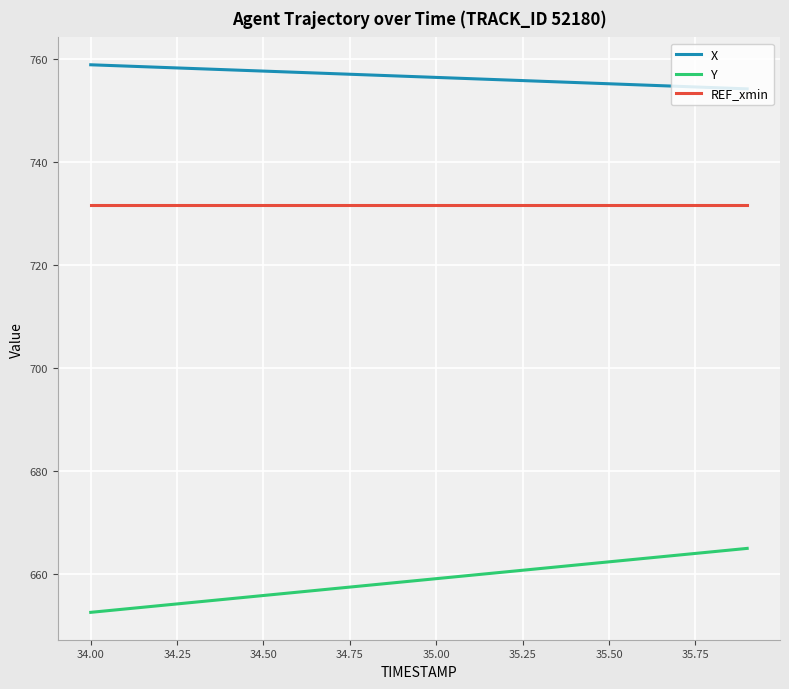

List the series in order of their overall mean, highest first.

X, REF_xmin, Y